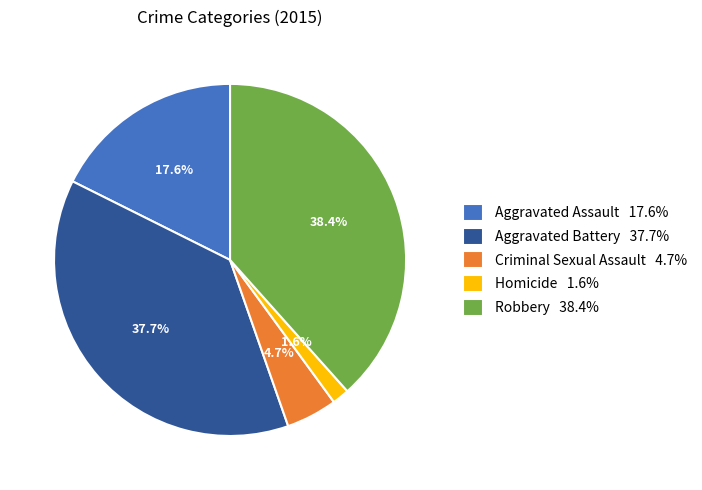

What is the ratio of the value at Homicide to the value at Criminal Sexual Assault?

0.3